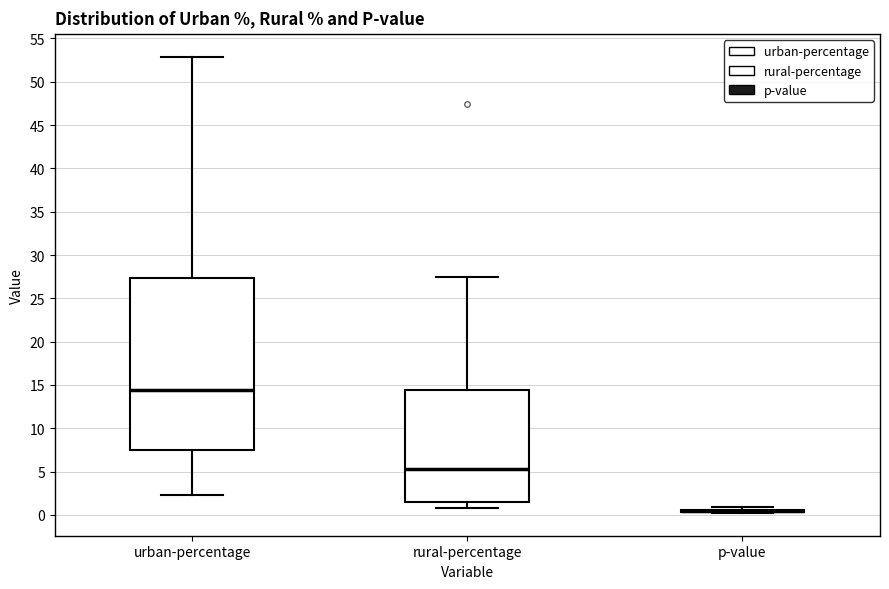

Which box is the tallest, from its lower edge to its upper edge?

urban-percentage